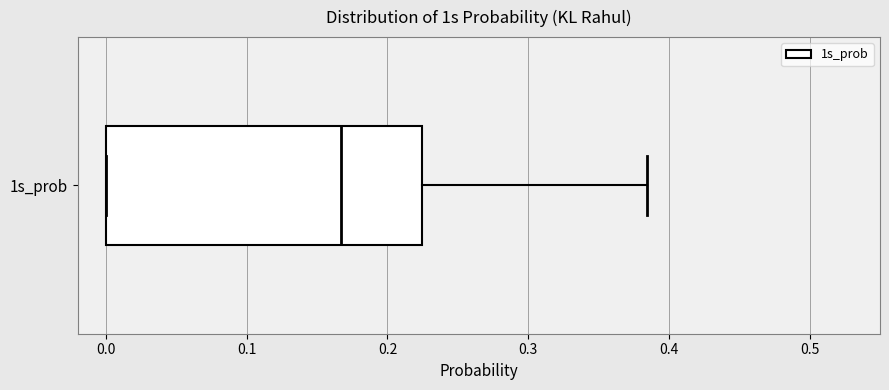

Transcribe this box plot: give where the median line is, the range the box spans, and where the two whiskers end, as read against the x-axis. The values are not printed on the chart, so give them approximately, as read against the axis.

median 0.17, box 0.00 to 0.22, whiskers 0.00 to 0.38